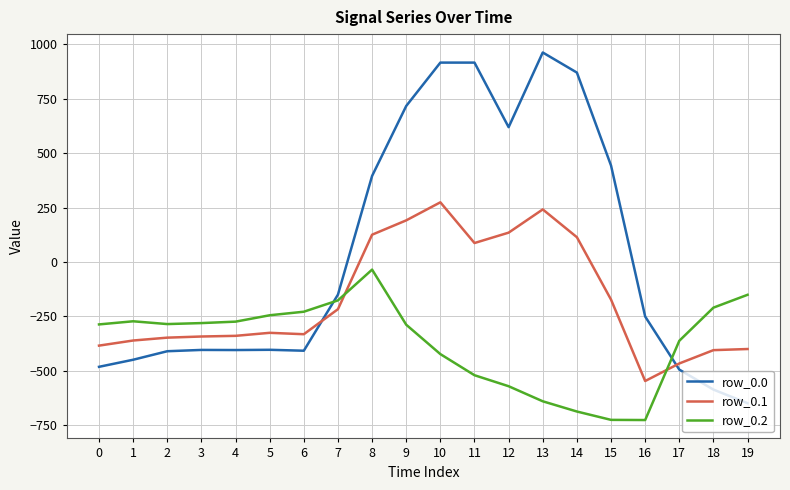

Rank the series by their average value, from highest to lowest.

row_0.0, row_0.1, row_0.2